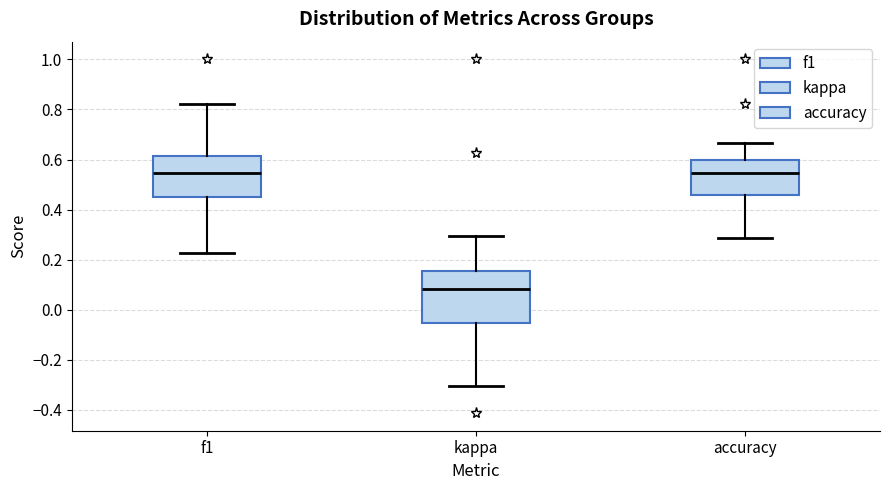

Reading left to right, read every box against the y-axis: the position of its median line, the range the box covers, and the ends of its whiskers. The values are not printed on the chart, so give them approximately, as read against the axis.

f1: median 0.54, box 0.44 to 0.62, whiskers 0.22 to 0.82
kappa: median 0.08, box -0.06 to 0.16, whiskers -0.30 to 0.30
accuracy: median 0.54, box 0.46 to 0.60, whiskers 0.28 to 0.66